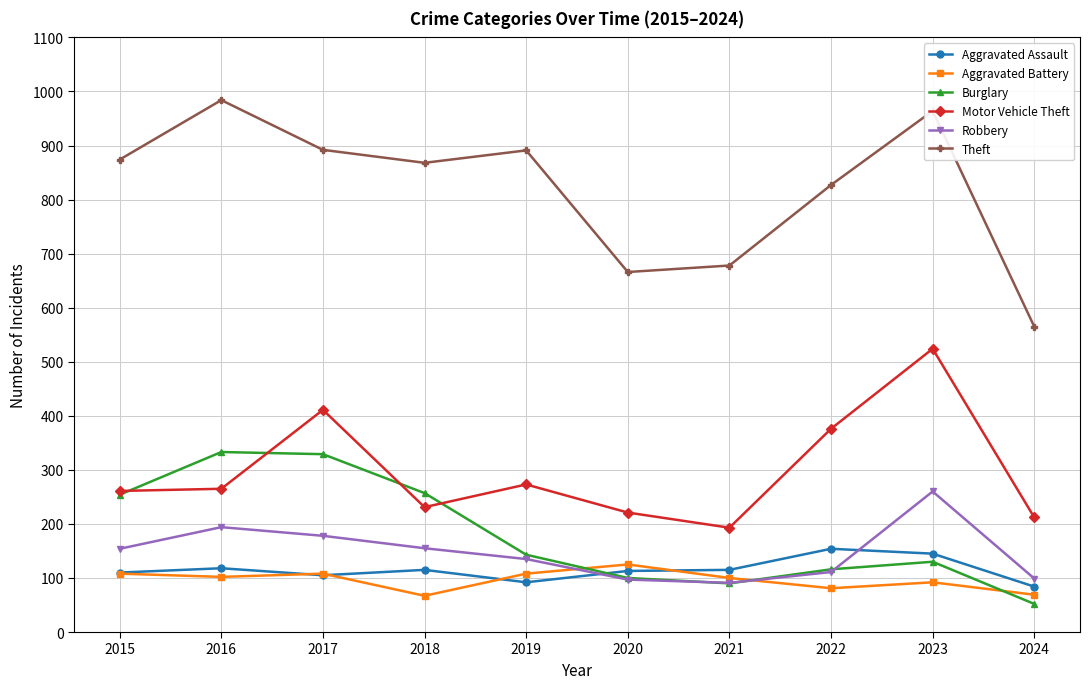

What is the smallest value displayed?

52